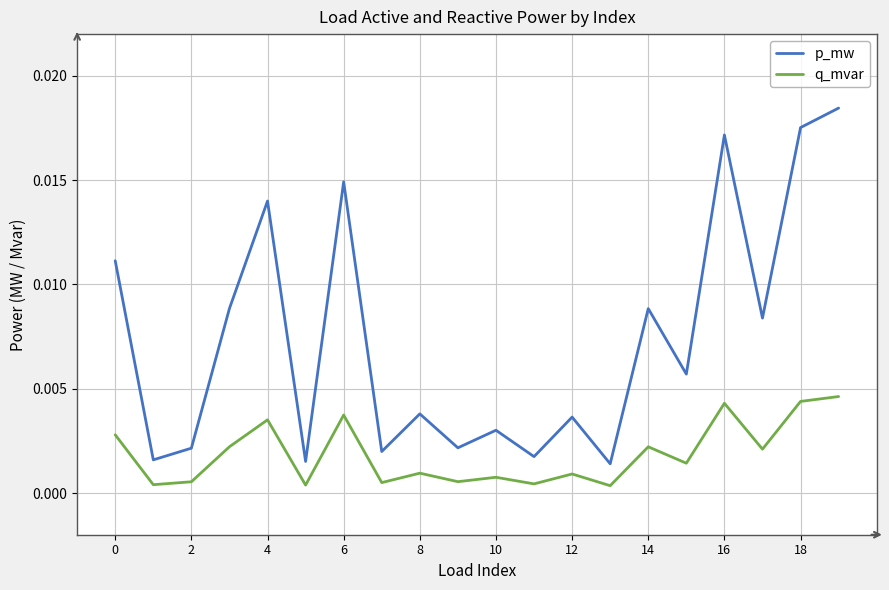

Which series has the largest range (max minus min)?

p_mw